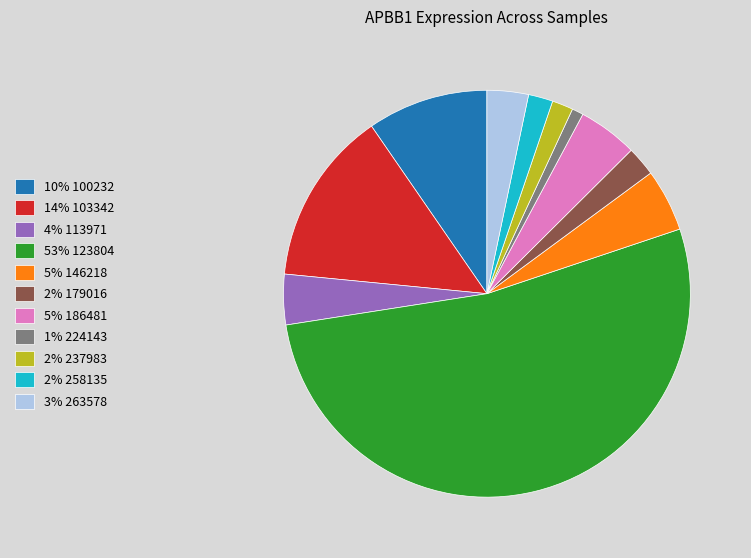

How many slices are in this pie chart?

11